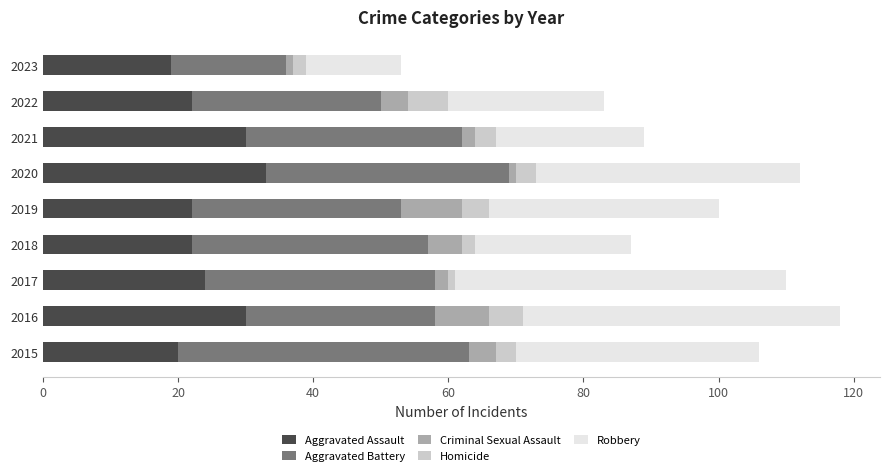

What is the difference between the maximum and minimum values in the Aggravated Assault series?

14